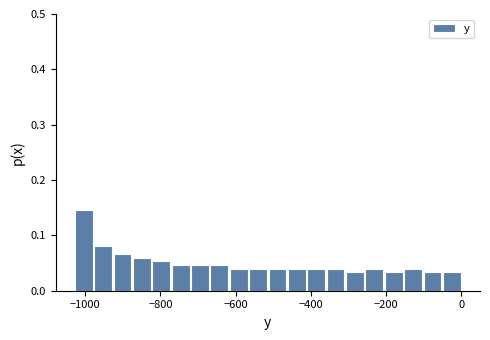

Around what value on the x-axis is the tallest bar? Give the approximate position of its centre, as read against the axis.

-1000